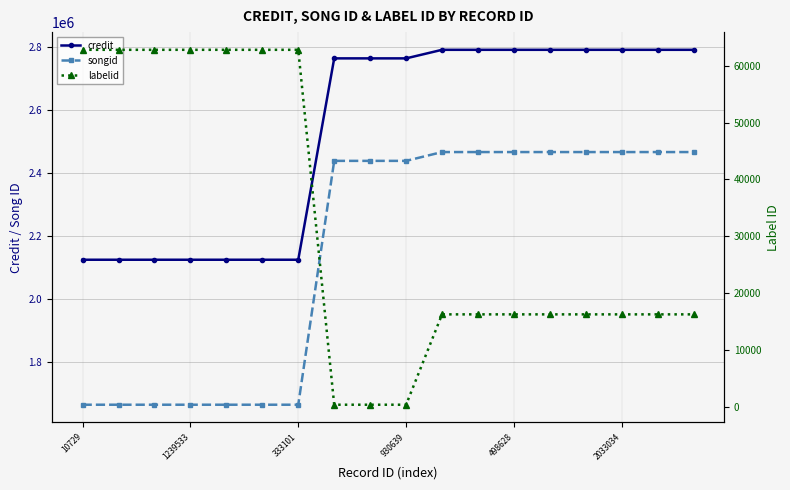

True or false: labelid and songid intersect in this chart.

False